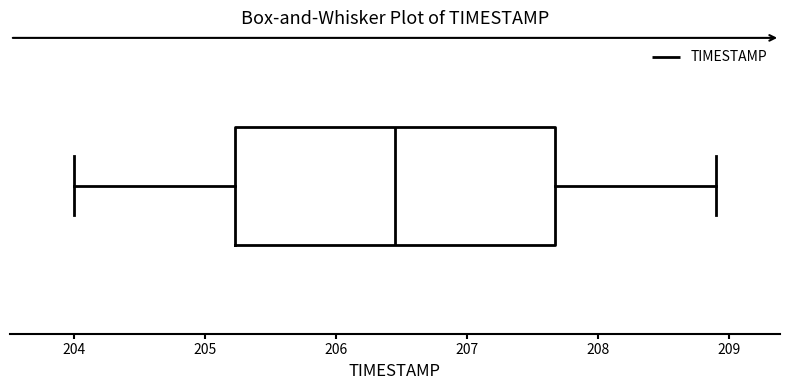

Transcribe this box plot: give where the median line is, the range the box spans, and where the two whiskers end, as read against the x-axis. The values are not printed on the chart, so give them approximately, as read against the axis.

median 206.5, box 205.2 to 207.7, whiskers 204.0 to 208.9